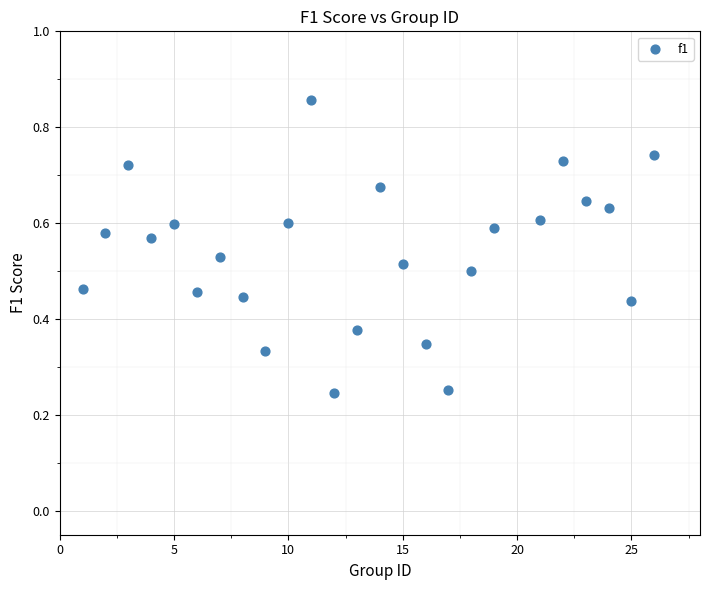

What is the range of X values (max minus min)?

25.0